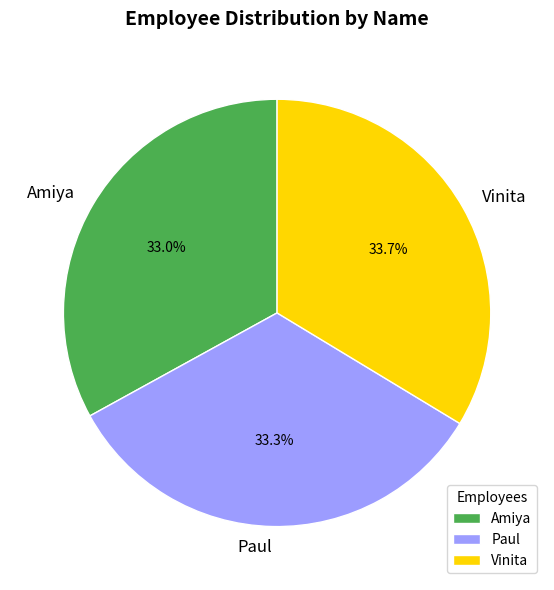

To the nearest percent, what portion does Vinita represent?

34%